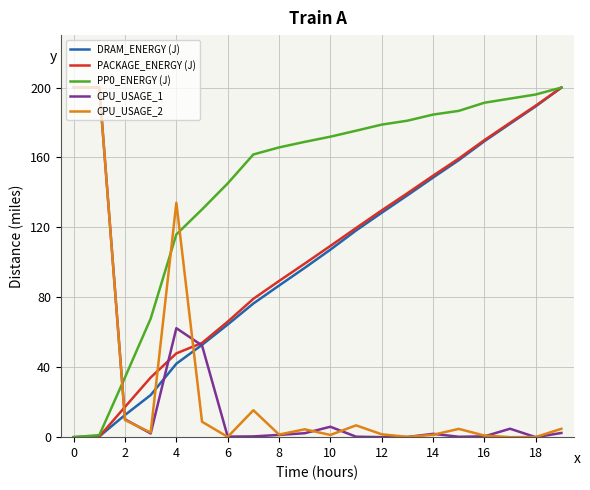

What is the maximum value for PACKAGE_ENERGY (J)?

200.0